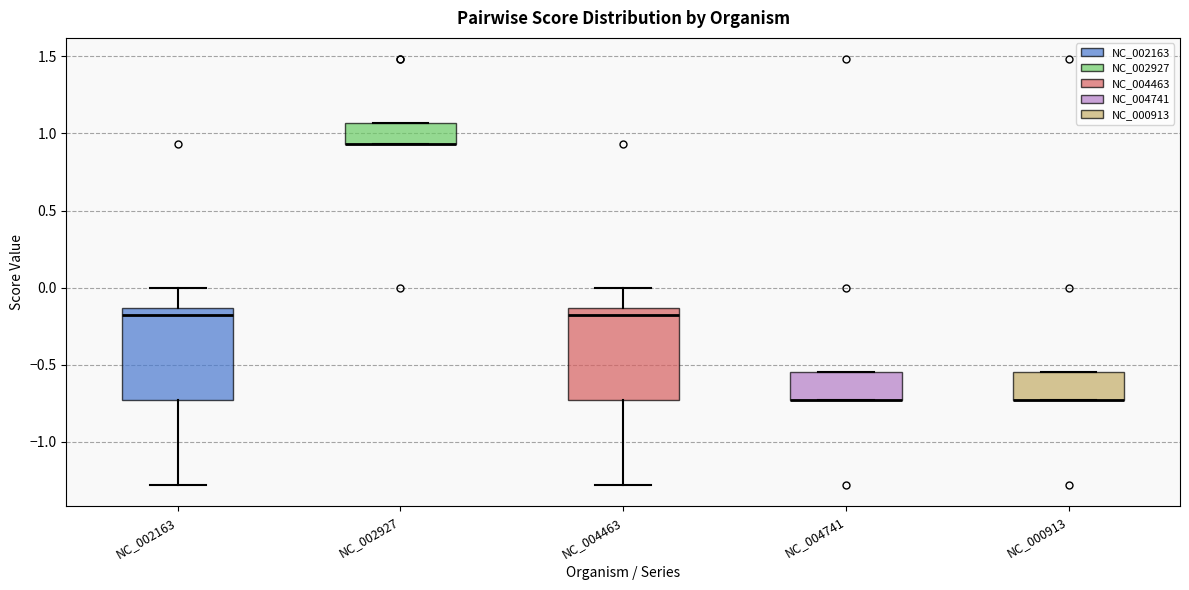

Reading left to right, read every box against the y-axis: the position of its median line, the range the box covers, and the ends of its whiskers. The values are not printed on the chart, so give them approximately, as read against the axis.

NC_002163: median -0.20, box -0.75 to -0.15, whiskers -1.30 to 0.00
NC_002927: median 0.95 (drawn on the box's lower edge), box 0.95 to 1.05, whiskers 0.95 to 1.05
NC_004463: median -0.20, box -0.75 to -0.15, whiskers -1.30 to 0.00
NC_004741: median -0.75 (drawn on the box's lower edge), box -0.75 to -0.55, whiskers -0.75 to -0.55
NC_000913: median -0.75 (drawn on the box's lower edge), box -0.75 to -0.55, whiskers -0.75 to -0.55